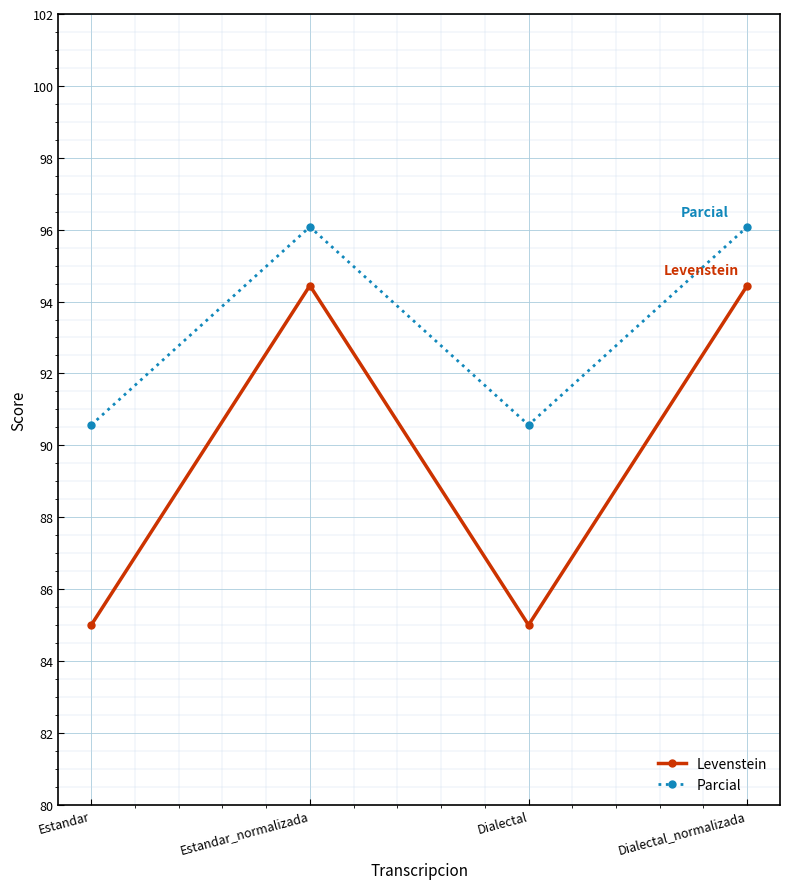

Is the value of Parcial at Estandar greater than the value of Levenstein at Dialectal_normalizada?

No